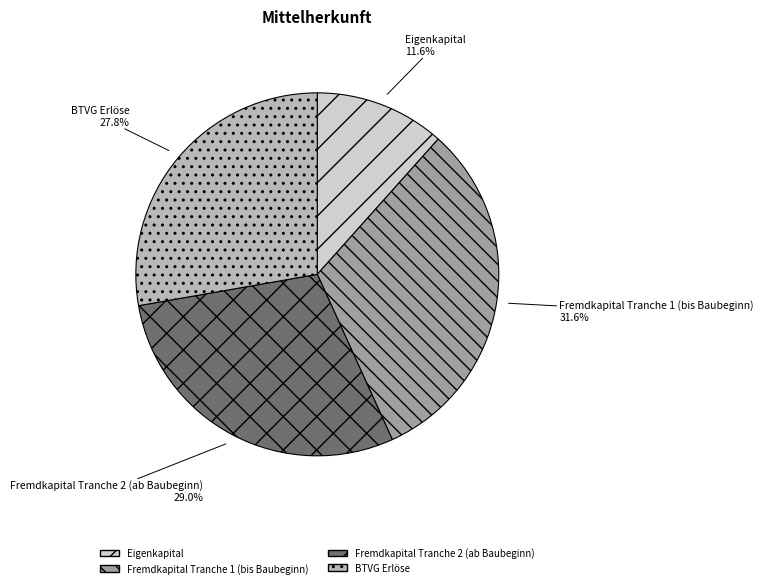

Is there a majority slice in this chart?

No